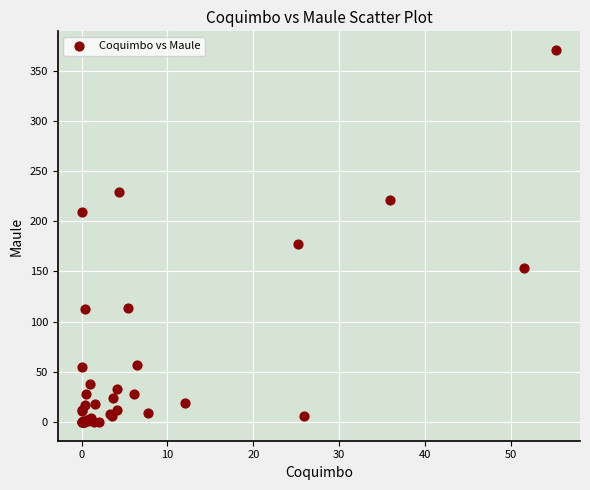

What Y value in the scatter plot is closest to 185?

176.9